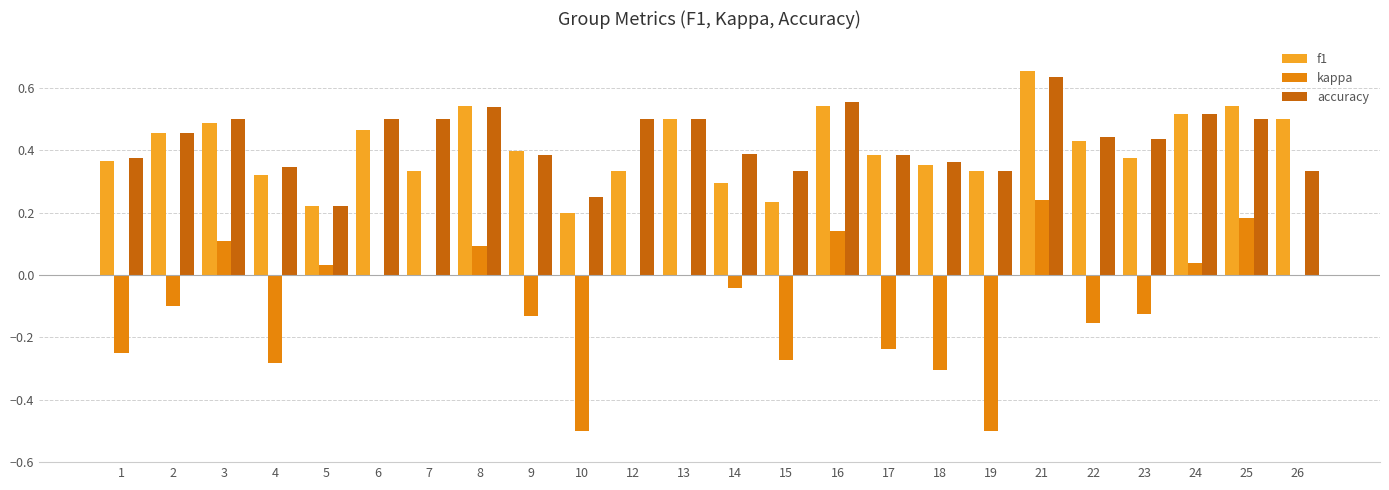

Which series changed the most between 6 and 16?

kappa